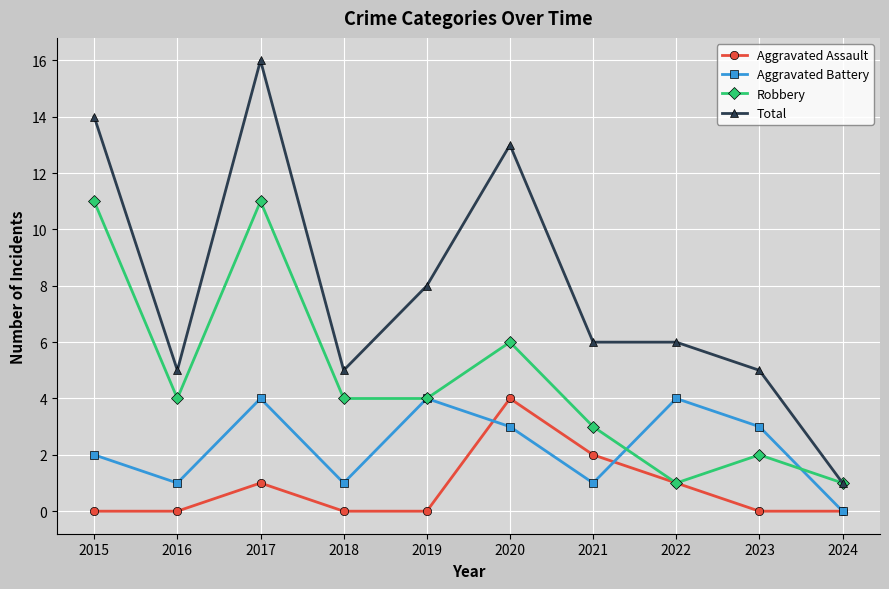

How many categories are shown in the chart?

10